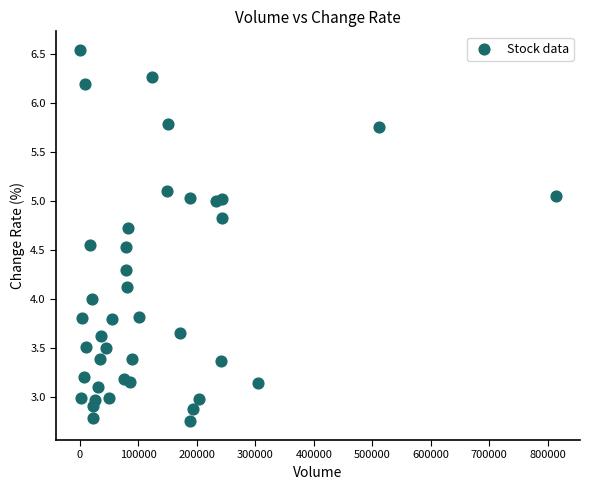

What is the range of Y values (max minus min)?

3.8